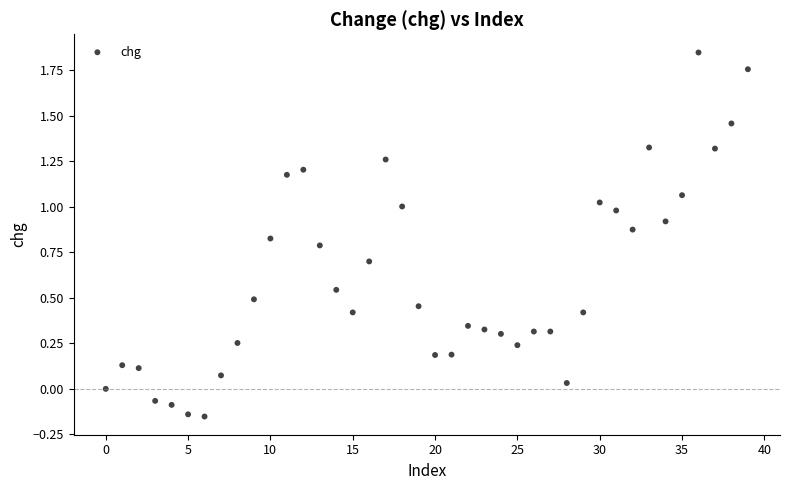

What is the range of Y values (max minus min)?

2.0